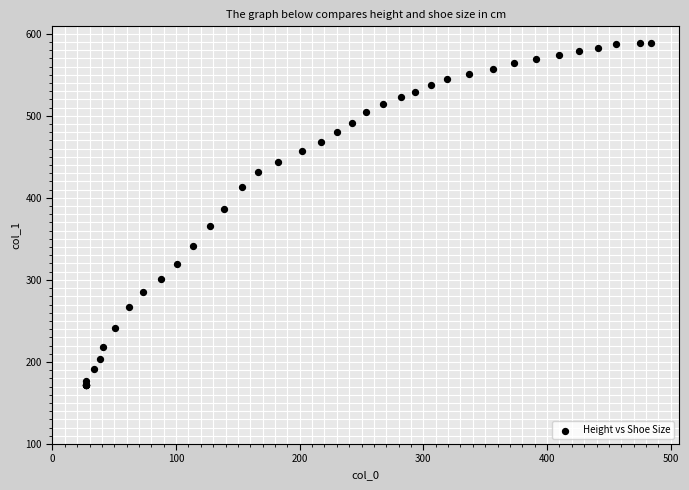

What Y value in the scatter plot is closest to 380?

386.1